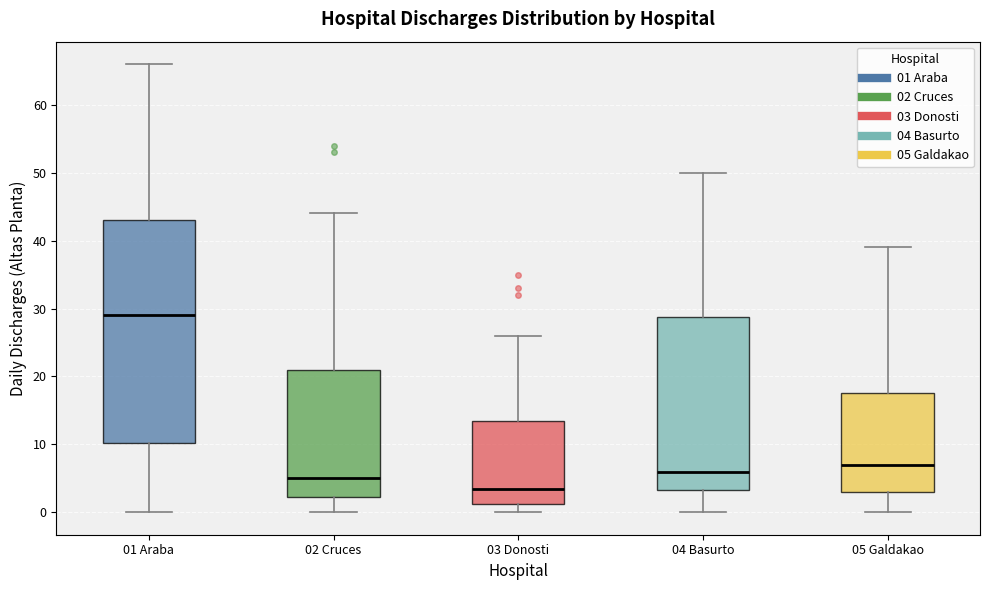

Which box is the tallest, from its lower edge to its upper edge?

01 Araba